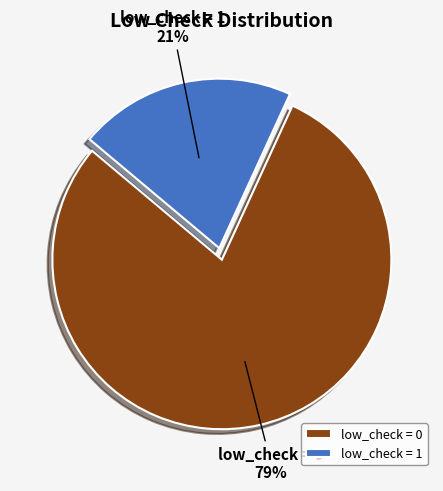

Which category accounts for the majority?

low_check = 0